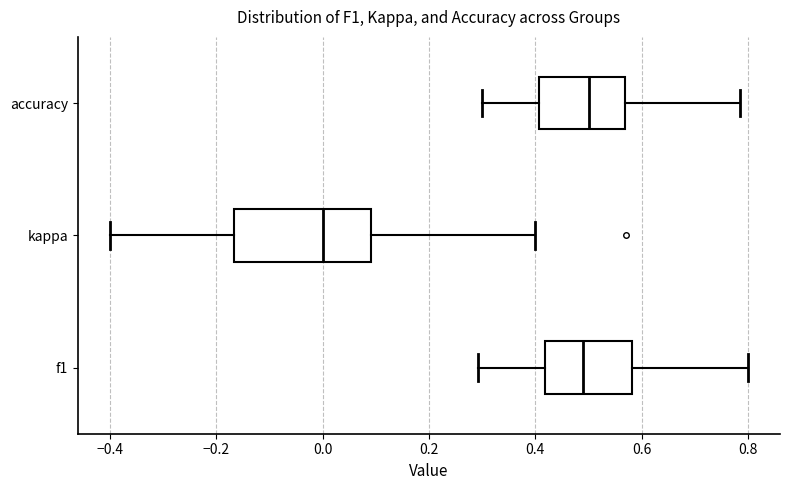

Reading bottom to top, transcribe this box plot: for each box, give where its median line is, the range the box spans, and where its two whiskers end, as read against the x-axis. The values are not printed on the chart, so give them approximately, as read against the axis.

f1: median 0.48, box 0.42 to 0.58, whiskers 0.30 to 0.80
kappa: median 0.00, box -0.16 to 0.10, whiskers -0.40 to 0.40
accuracy: median 0.50, box 0.40 to 0.56, whiskers 0.30 to 0.78